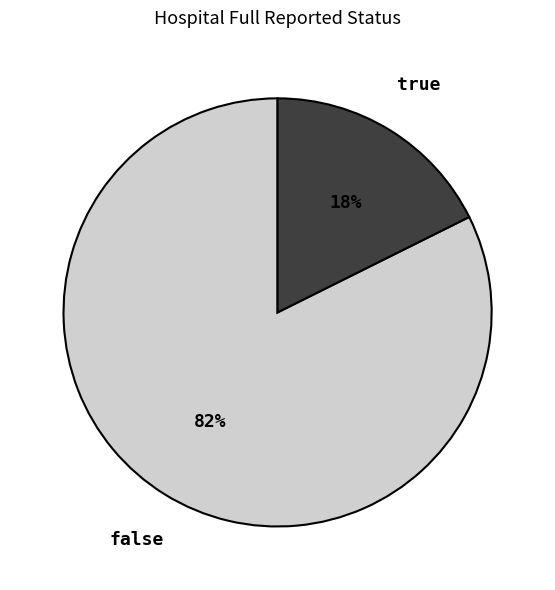

Which slice is the largest?

false